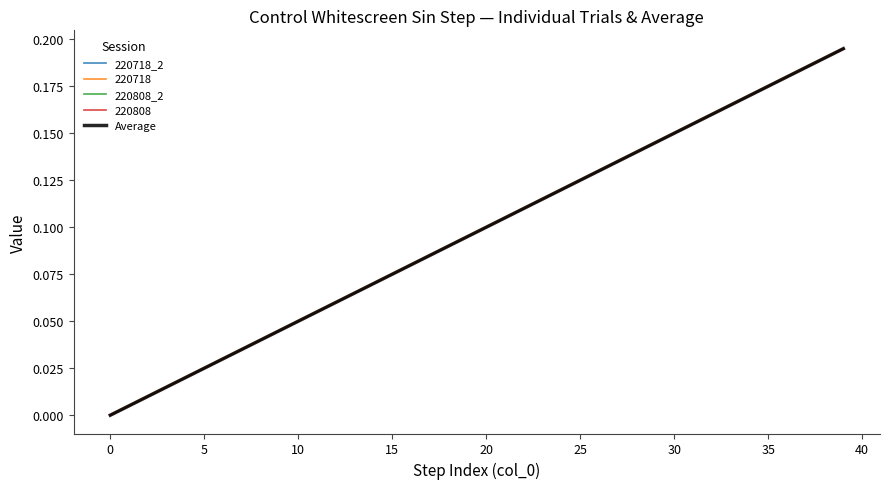

Is this an area chart (filled region under the line)?

No